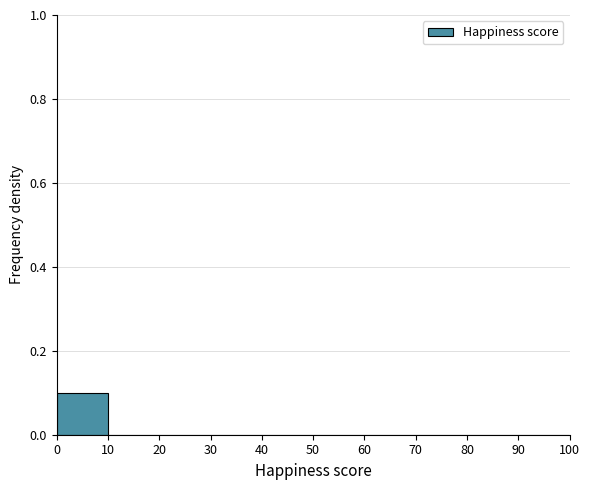

Reading left to right, transcribe this chart: for each bar, give the range it covers on the x-axis and its height. The values are not printed on the chart, so give them approximately, as read against the axis.

0 to 10: 0.1
10 to 20: 0
20 to 30: 0
30 to 40: 0
40 to 50: 0
50 to 60: 0
60 to 70: 0
70 to 80: 0
80 to 90: 0
90 to 100: 0